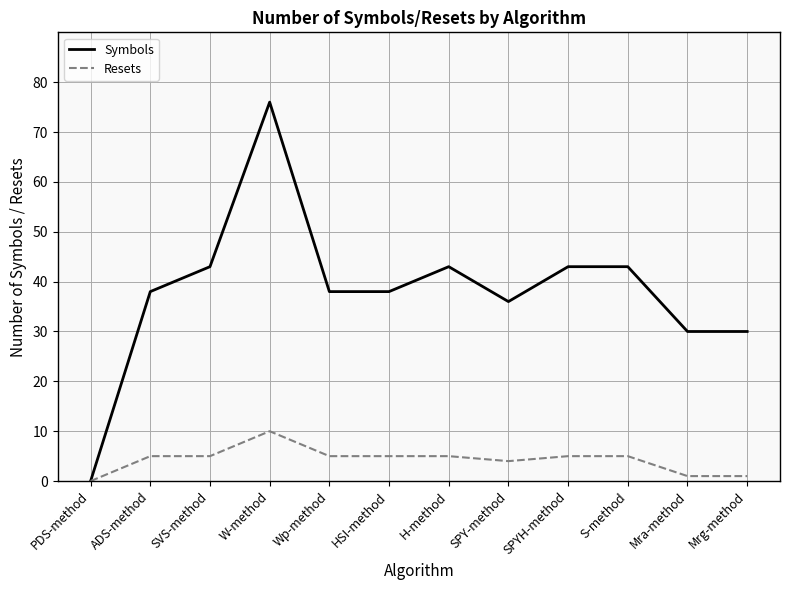

What is the total value across all series at Mrg-method?

31